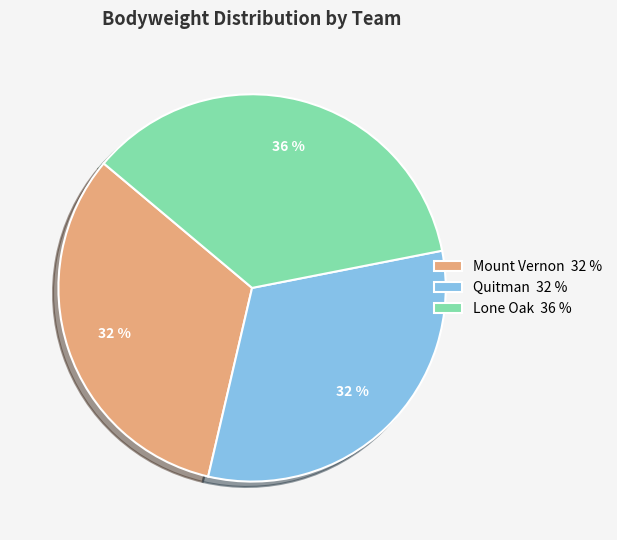

What percentage is the Mount Vernon 32 % slice, to the nearest percent?

32%